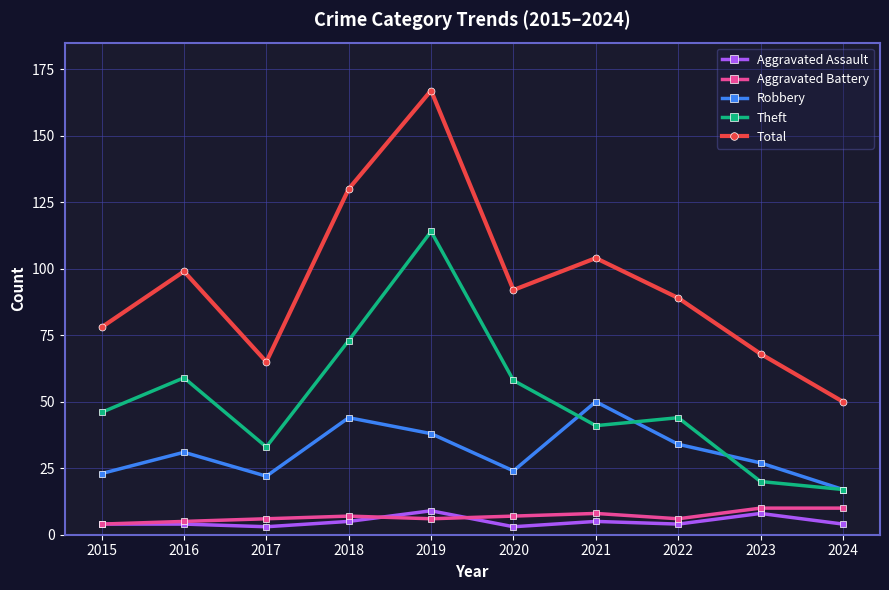

What is the spread (max minus min) of values at 2018?

125